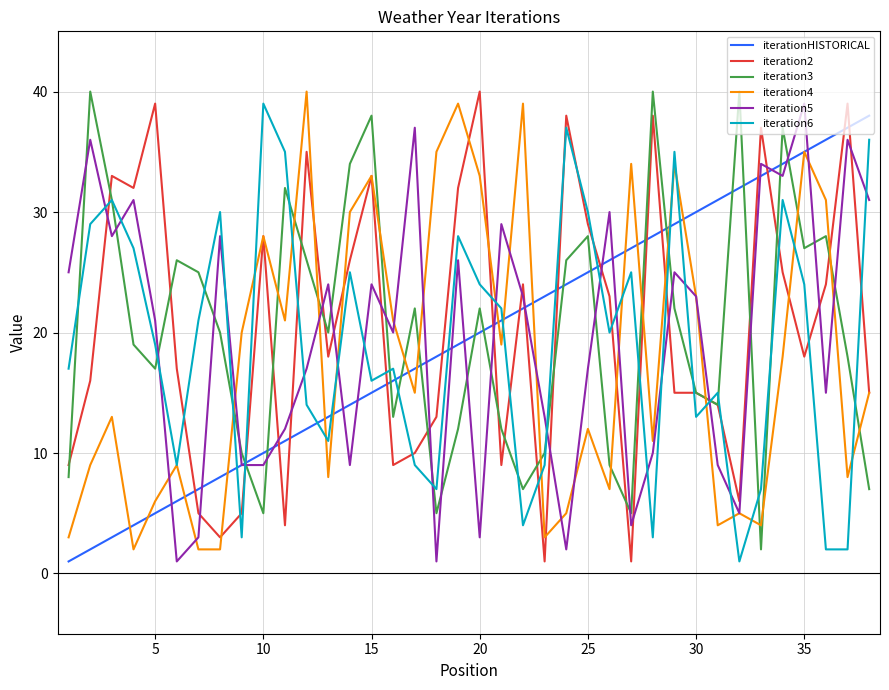

Which series has the widest spread of values?

iteration2